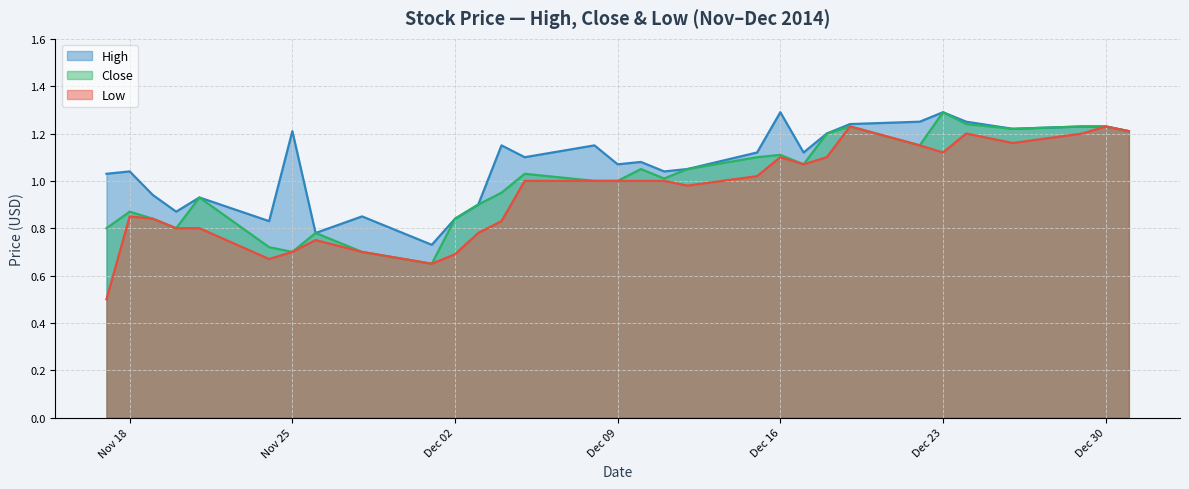

At which category does Low reach its first local valley?

2014-11-24